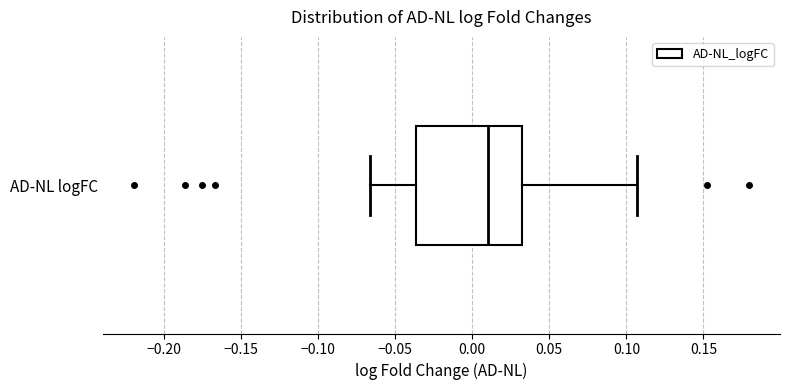

Transcribe this box plot: give where the median line is, the range the box spans, and where the two whiskers end, as read against the x-axis. The values are not printed on the chart, so give them approximately, as read against the axis.

median 0.010, box -0.035 to 0.030, whiskers -0.065 to 0.105